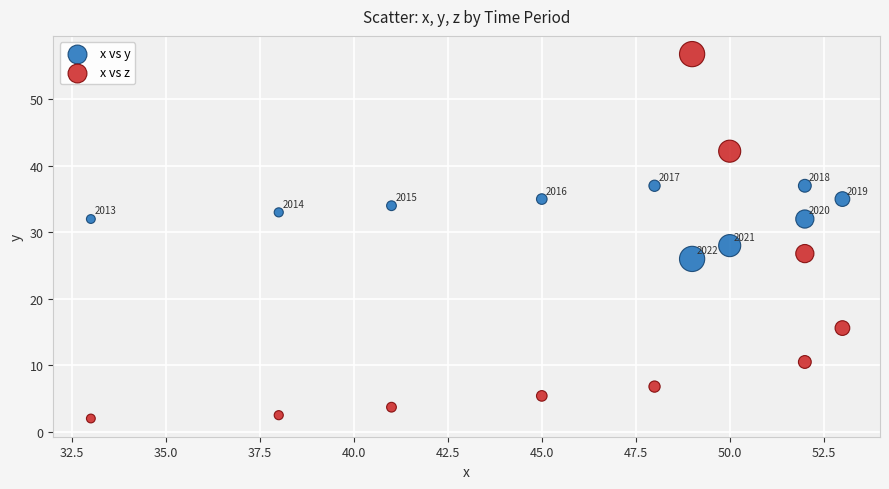

Which series reaches the minimum Y coordinate?

x vs z